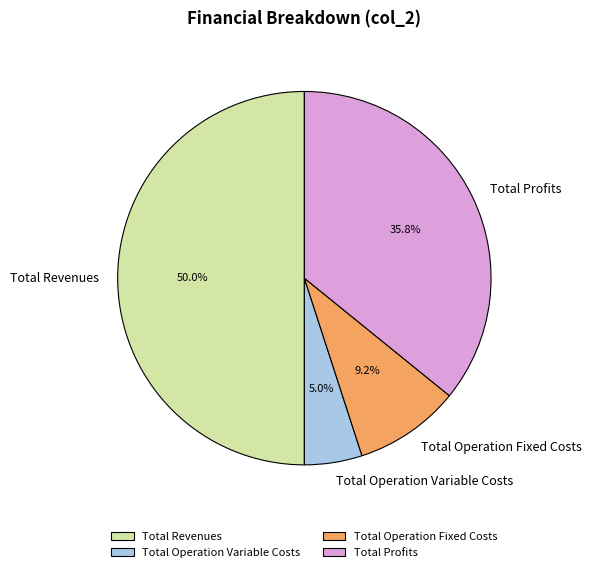

Which category has the smallest portion of the pie?

Total Operation Variable Costs